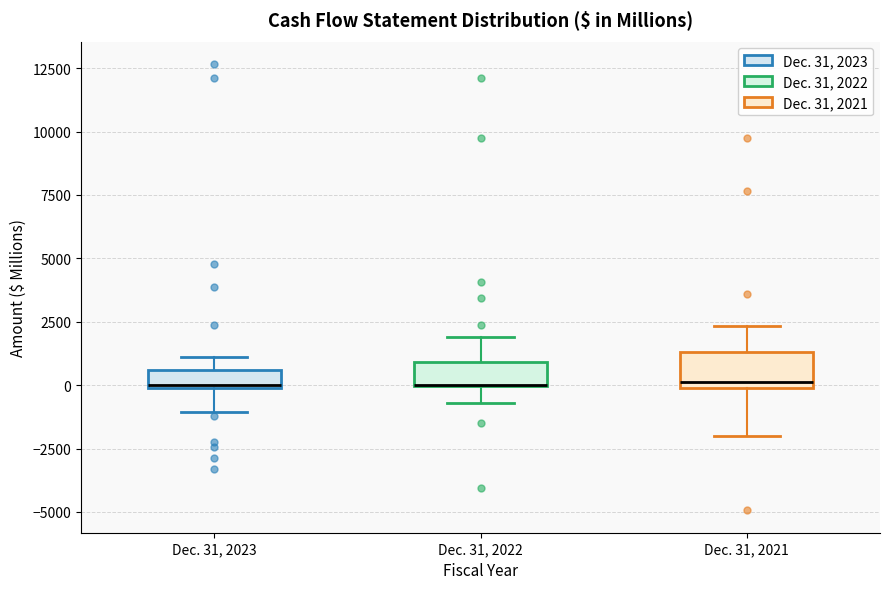

Where is the lower edge of the box for Dec. 31, 2022 on the y-axis? The values are not printed on the chart, so give them approximately, as read against the axis.

0